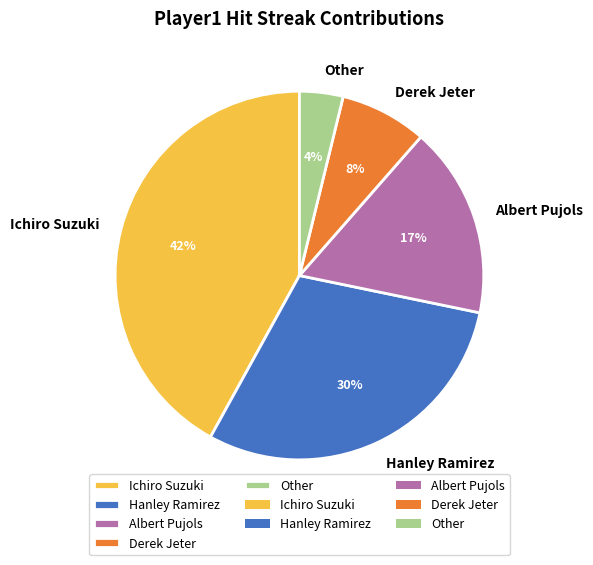

Count the number of slices in the pie.

5